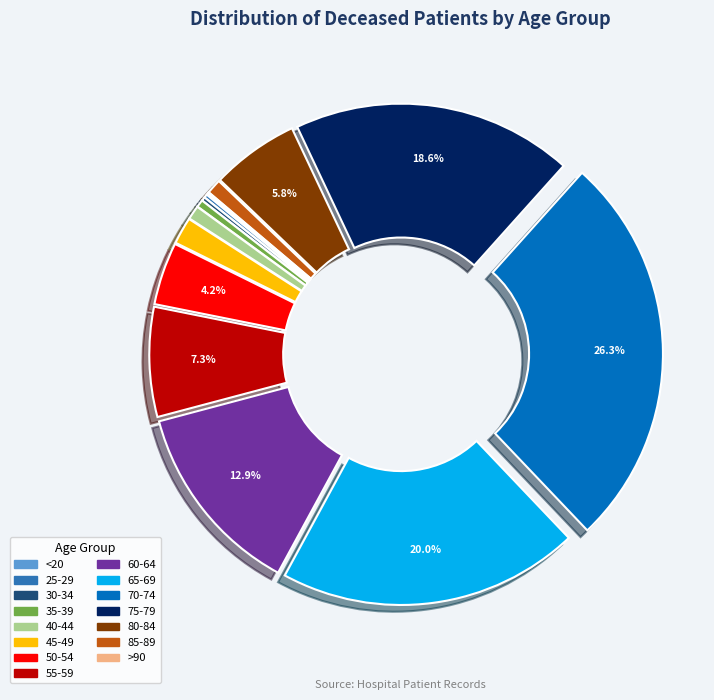

What is the total percentage of 50-54 and 60-64?

17.1%